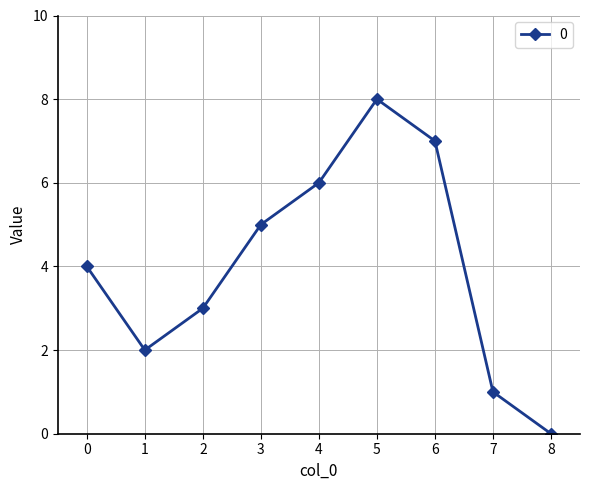

What value does the data have at 3?

5